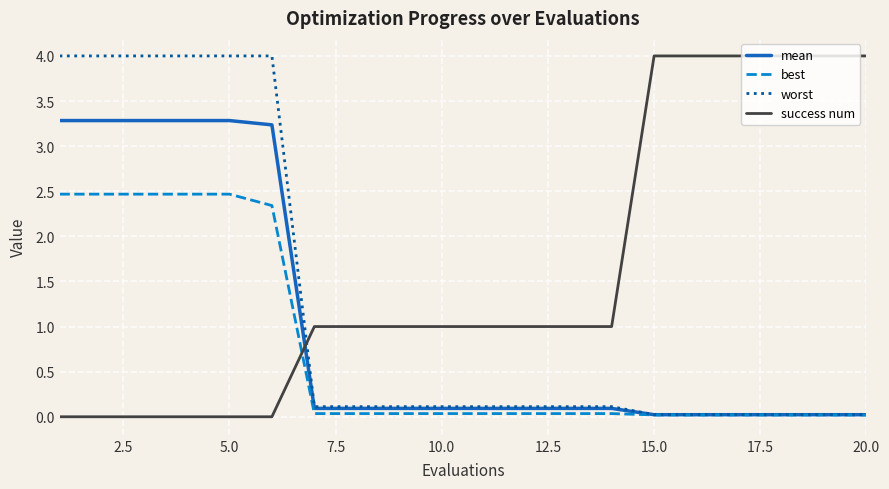

What is the highest value of the best series?

2.5